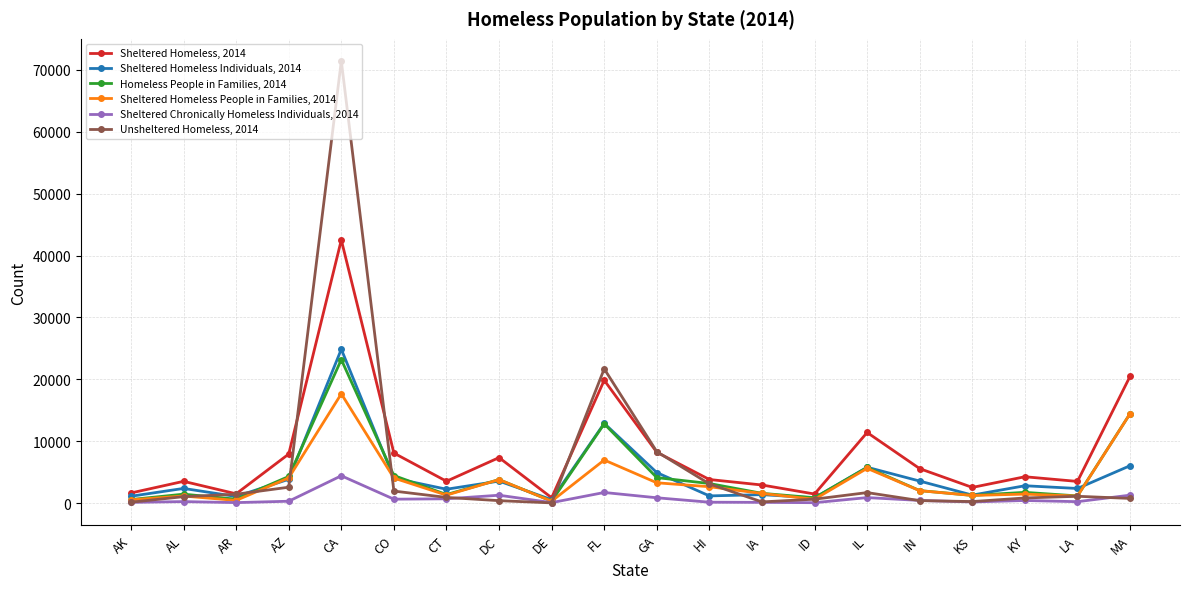

In Sheltered Chronically Homeless Individuals, 2014, how many points are lower than both neighbors (excluding endpoints)?

6